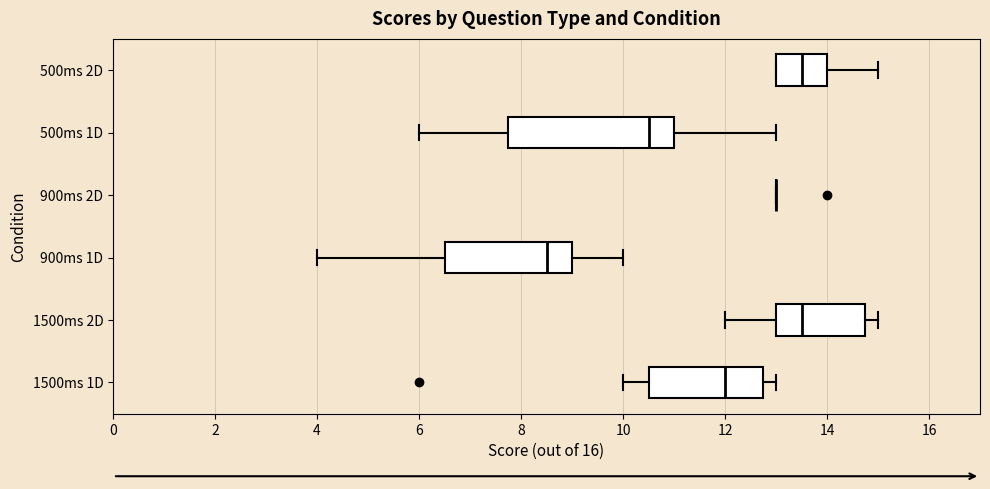

Reading bottom to top, read every box against the x-axis: the position of its median line, the range the box covers, and the ends of its whiskers. The values are not printed on the chart, so give them approximately, as read against the axis.

1500ms 1D: median 12.0, box 10.6 to 12.8, whiskers 10.0 to 13.0
1500ms 2D: median 13.6, box 13.0 to 14.8, whiskers 12.0 to 15.0
900ms 1D: median 8.6, box 6.6 to 9.0, whiskers 4.0 to 10.0
900ms 2D: box collapsed to a line at 13.0, whiskers 13.0 to 13.0
500ms 1D: median 10.6, box 7.8 to 11.0, whiskers 6.0 to 13.0
500ms 2D: median 13.6, box 13.0 to 14.0, whiskers 13.0 to 15.0